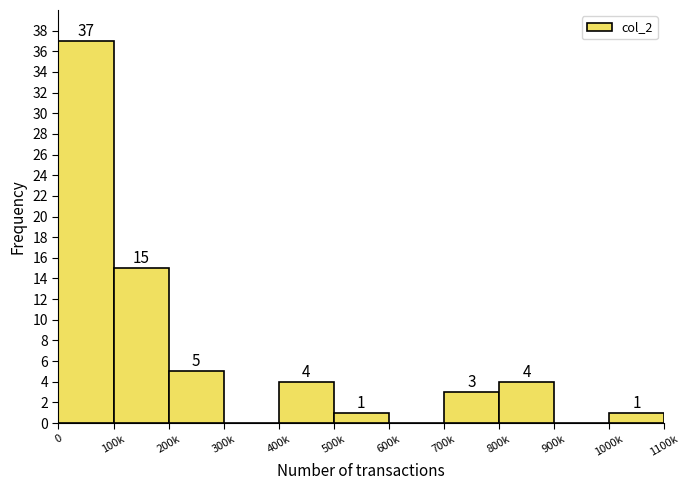

Reading right to left, extract all data points from this chart.

1000k=1	900k=0	800k=4	700k=3	600k=0	500k=1	400k=4	300k=0	200k=5	100k=15	0=37